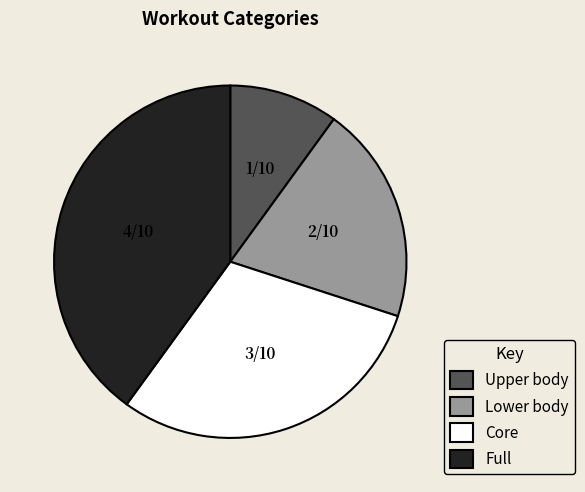

The Core slice represents 17% of the pie. True or false?

False